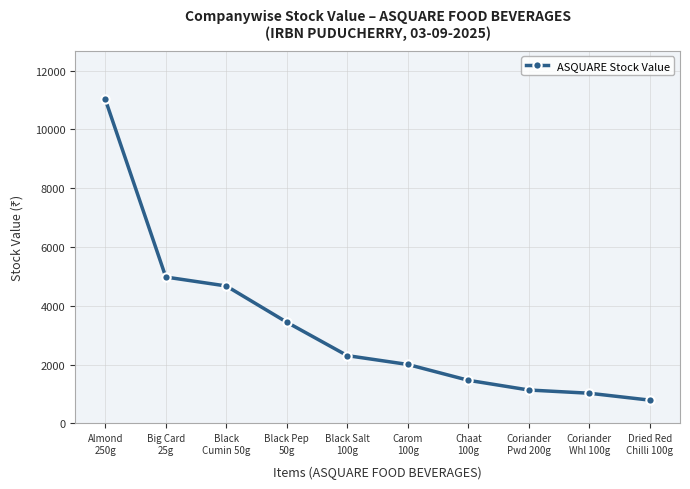

Approximately how many times larger is the value at Chaat
100g compared to Coriander
Whl 100g?

1.4